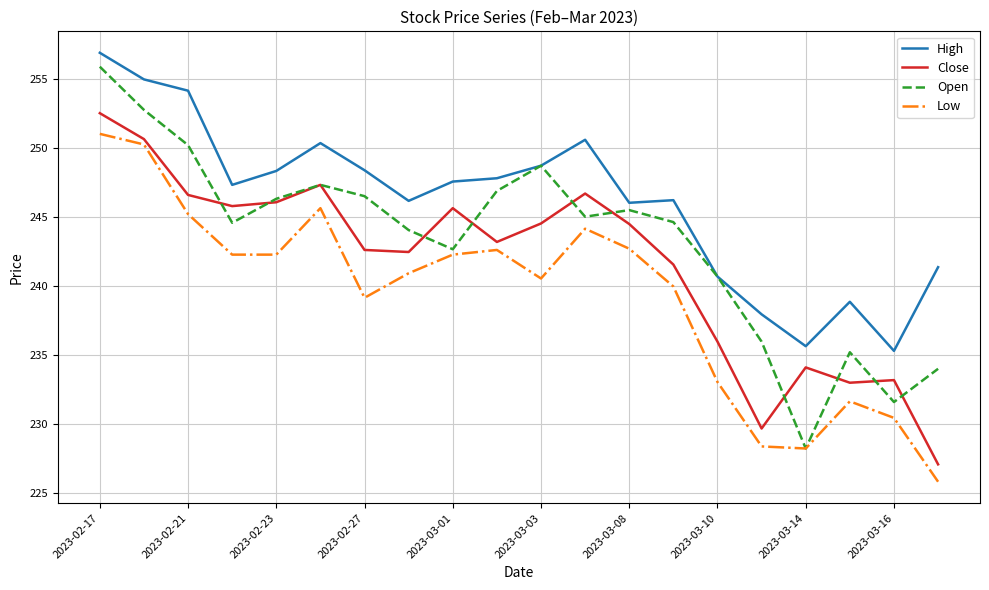

True or false: High and Close intersect in this chart.

False